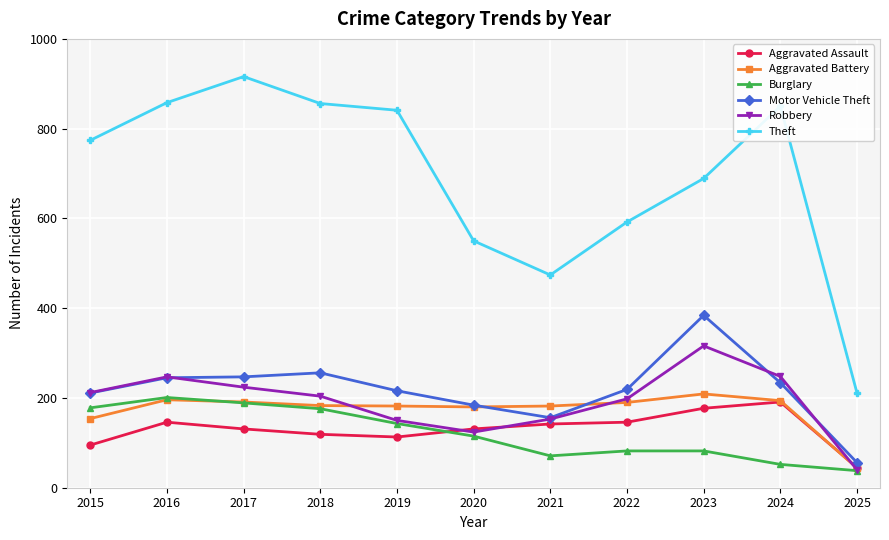

How many lines are shown in the chart?

6